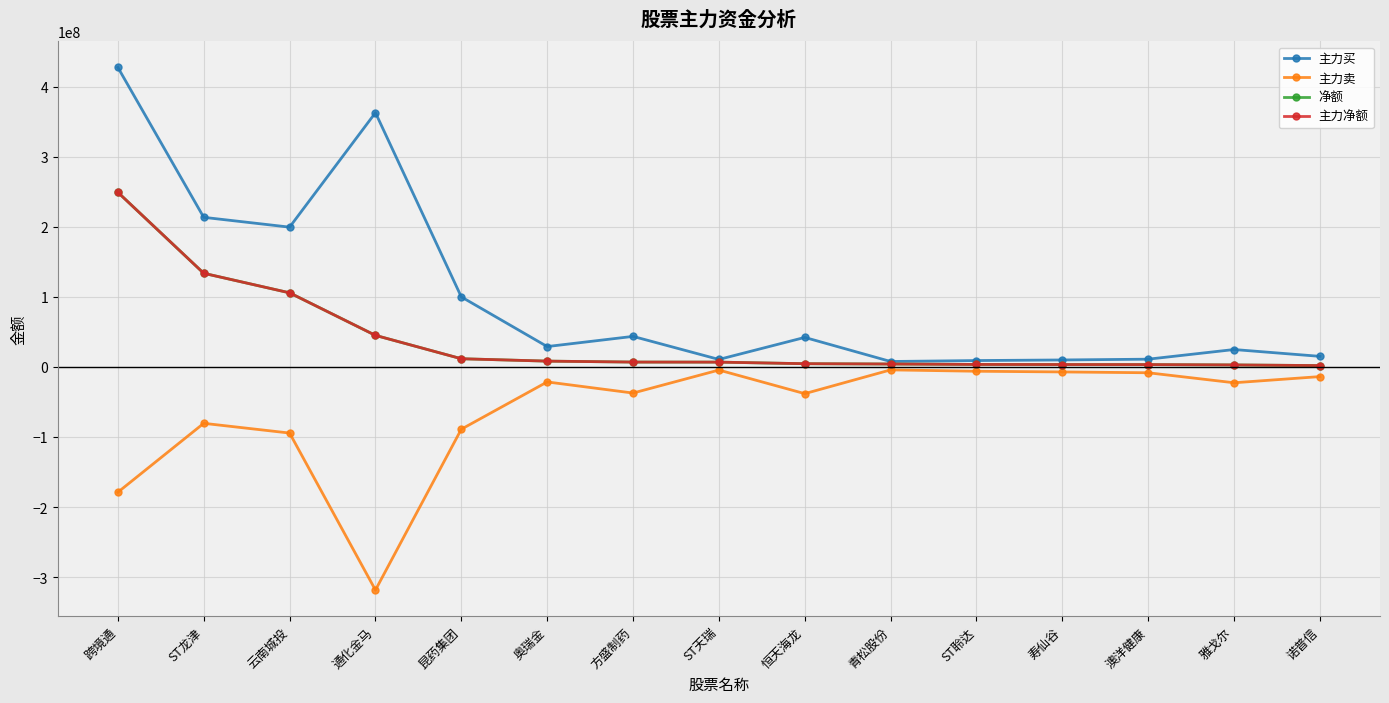

At which category is the sum across all series the highest?

跨境通